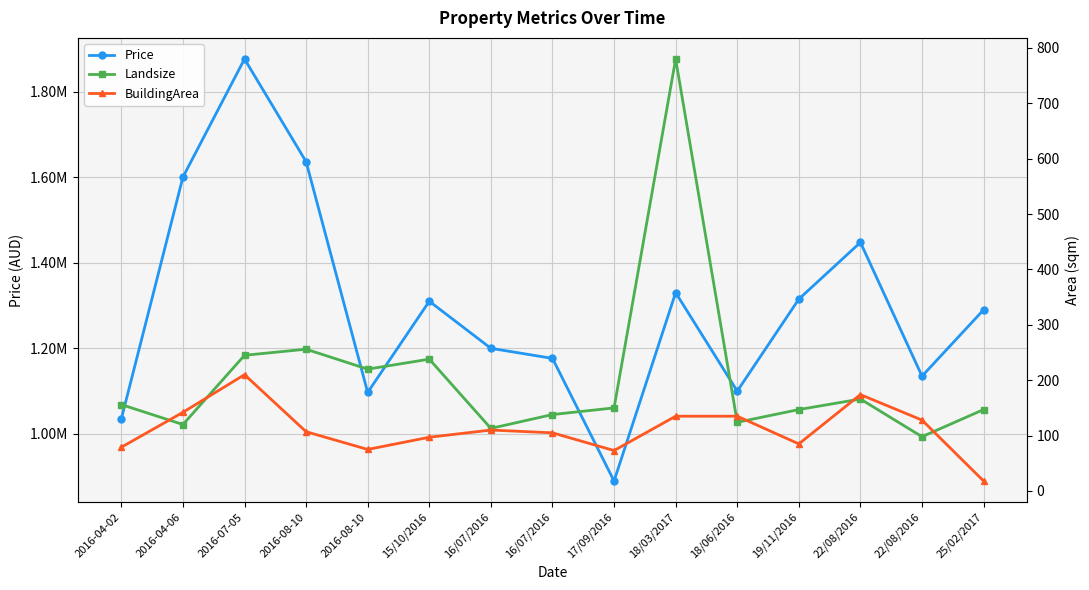

True or false: Price and BuildingArea cross at least once.

False